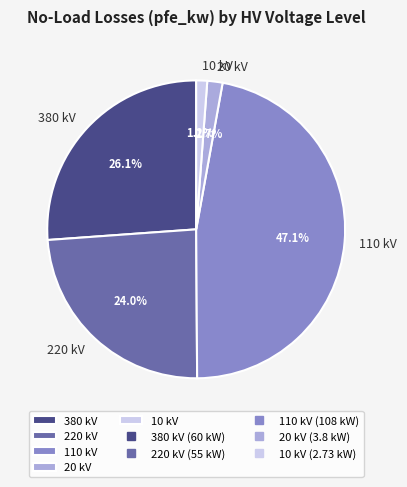

What is the largest slice in the pie chart?

110 kV